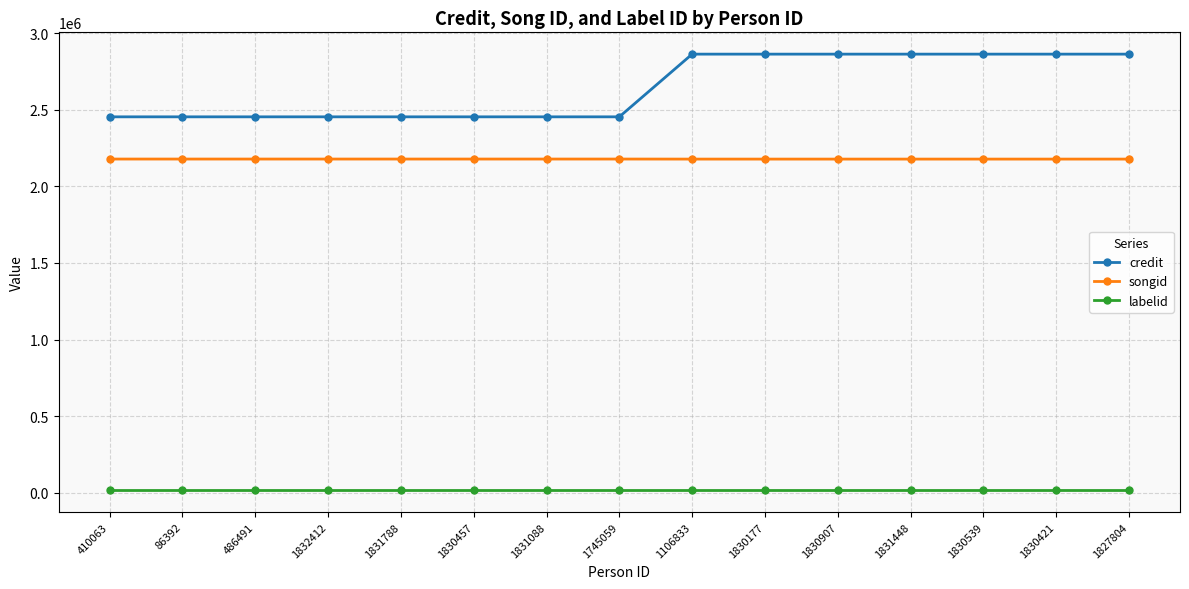

What is the spread (max minus min) of values at 1827804?

2847042